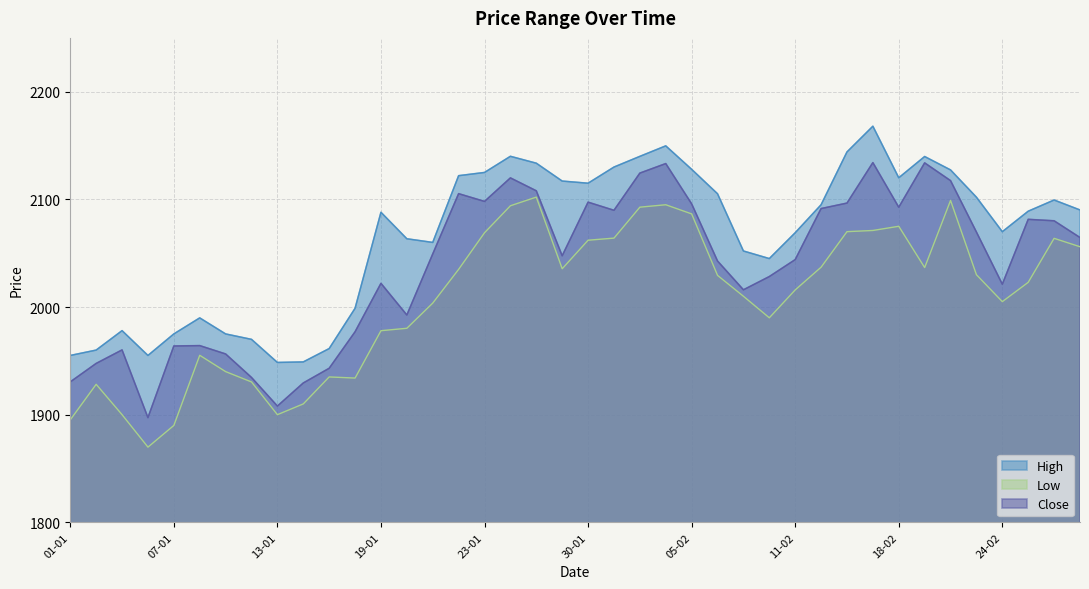

Does the chart display data point markers on the line(s)?

No